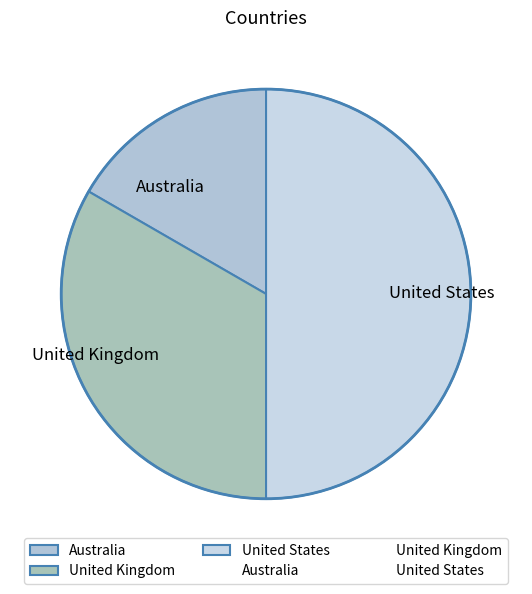

True or false: Australia accounts for 23% of the total.

False